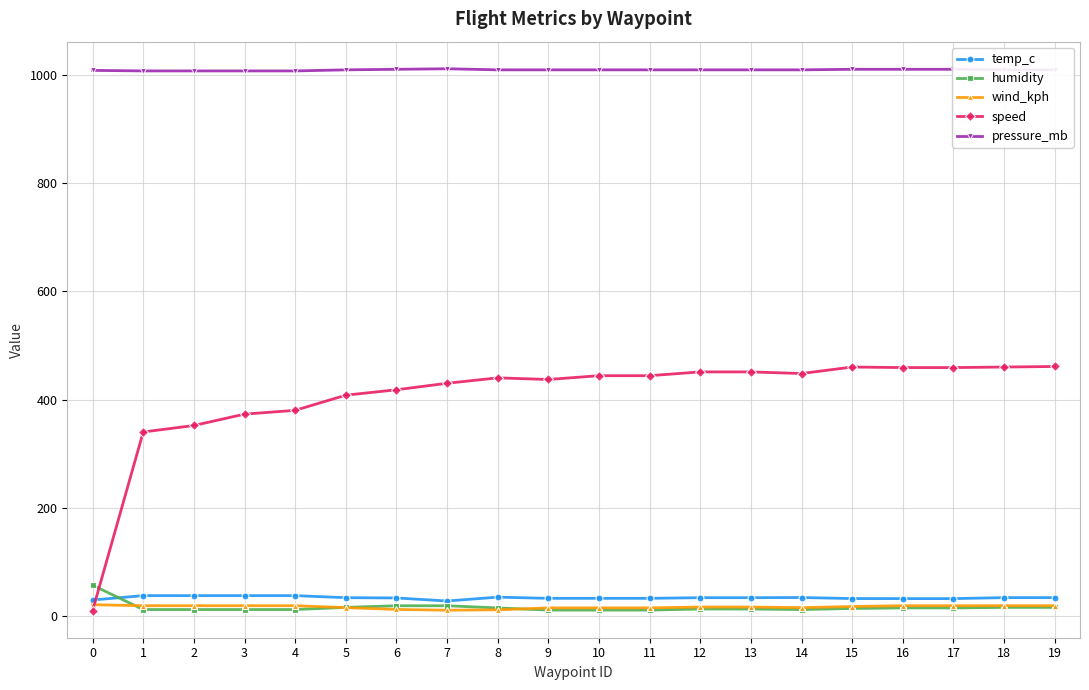

What is the maximum value shown in the chart?

1011.0